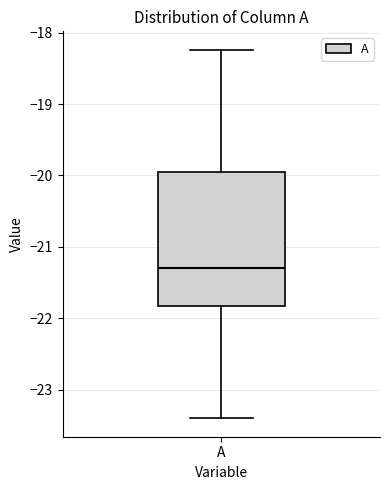

Read this box plot against the y-axis: the position of the median line, the range covered by the box, and the ends of both whiskers. The values are not printed on the chart, so give them approximately, as read against the axis.

median -21.3, box -21.8 to -20.0, whiskers -23.4 to -18.2